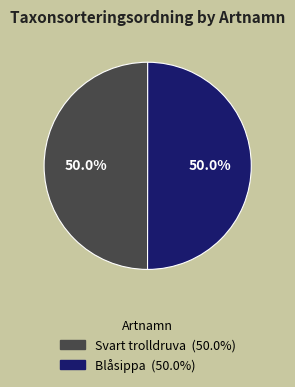

What portion of the pie excludes Svart trolldruva?

50.0%